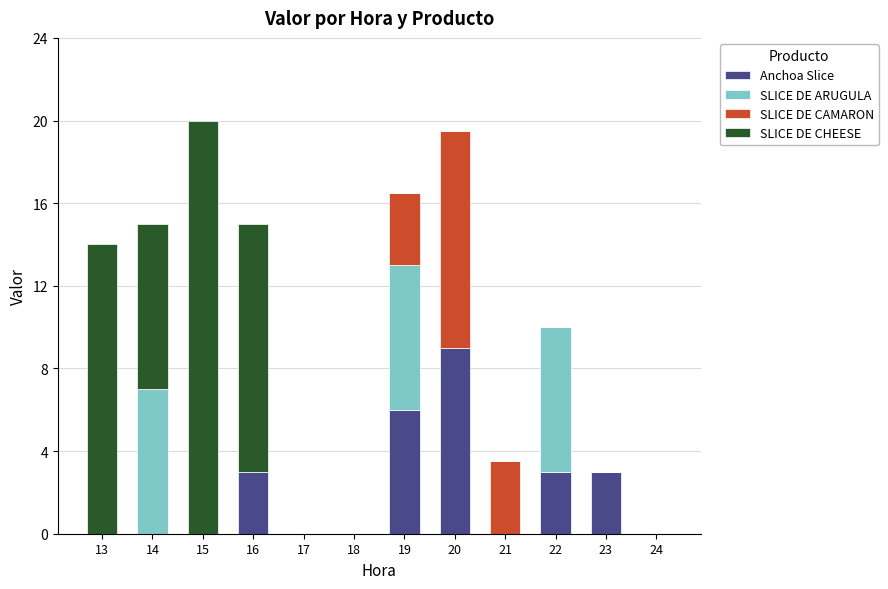

What is the sum of the Anchoa Slice values at 16 and 22?

6.0